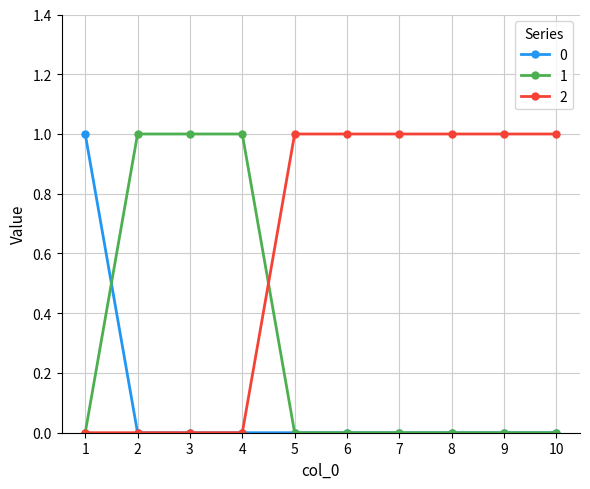

Rank the series by their average value, from highest to lowest.

2, 1, 0